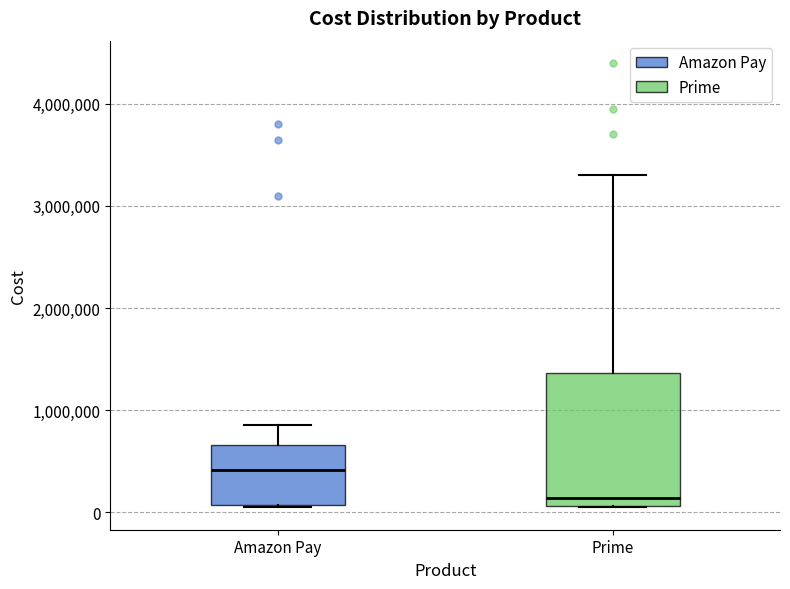

Where does the upper whisker of the box for Amazon Pay end on the y-axis? The values are not printed on the chart, so give them approximately, as read against the axis.

900000